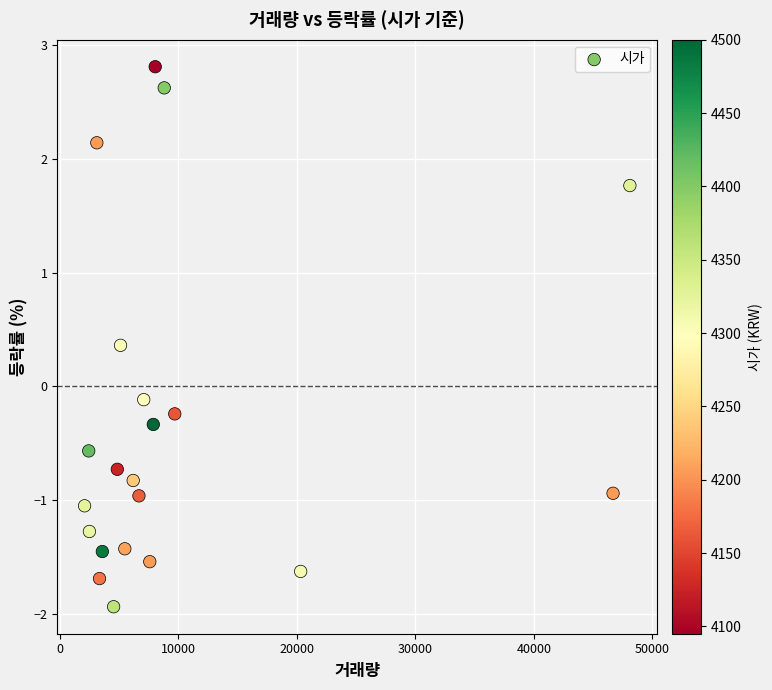

What is the range of X values (max minus min)?

46003.0